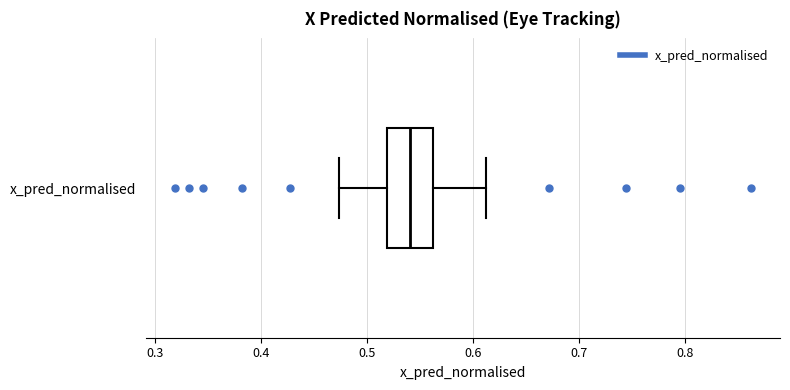

Transcribe this box plot: give where the median line is, the range the box spans, and where the two whiskers end, as read against the x-axis. The values are not printed on the chart, so give them approximately, as read against the axis.

median 0.54, box 0.52 to 0.56, whiskers 0.47 to 0.61